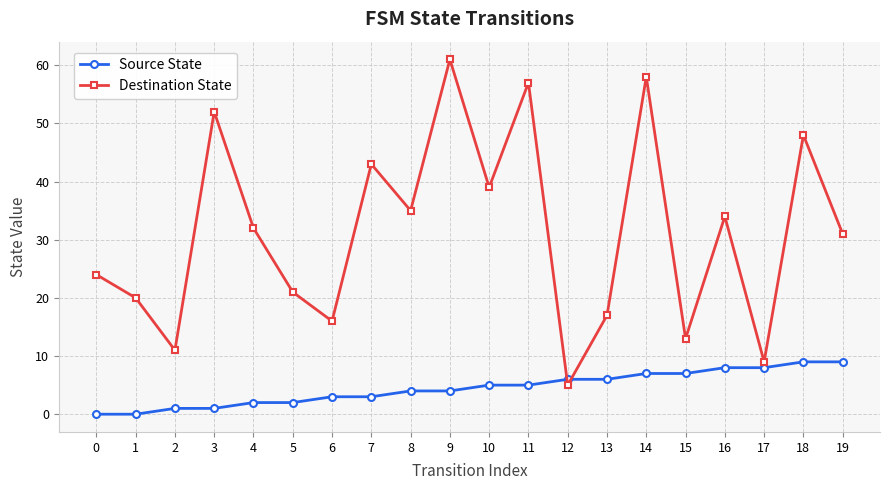

True or false: Source State has a value of 2 at 5.

True